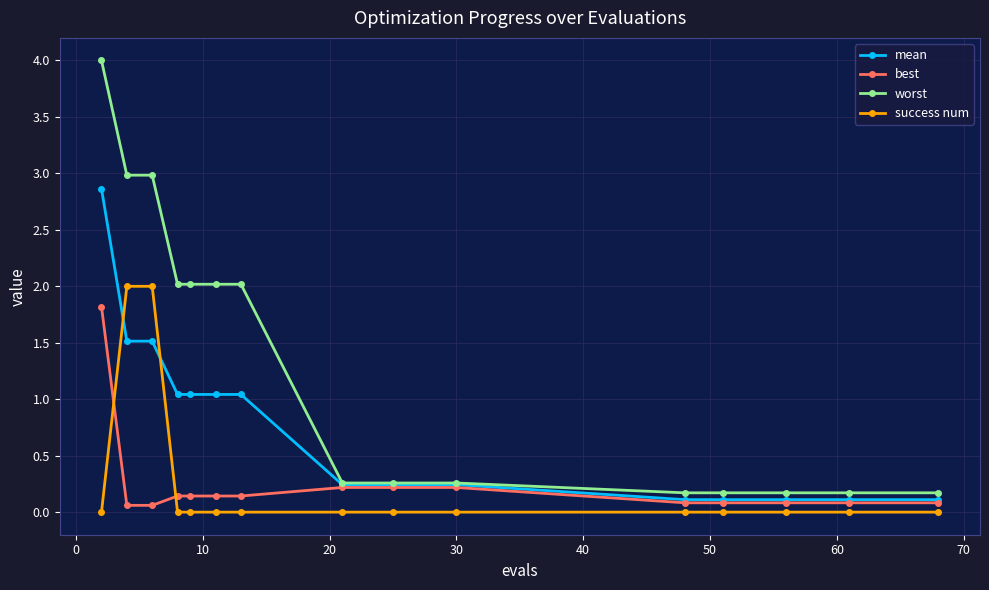

Is this an area chart (filled region under the line)?

No